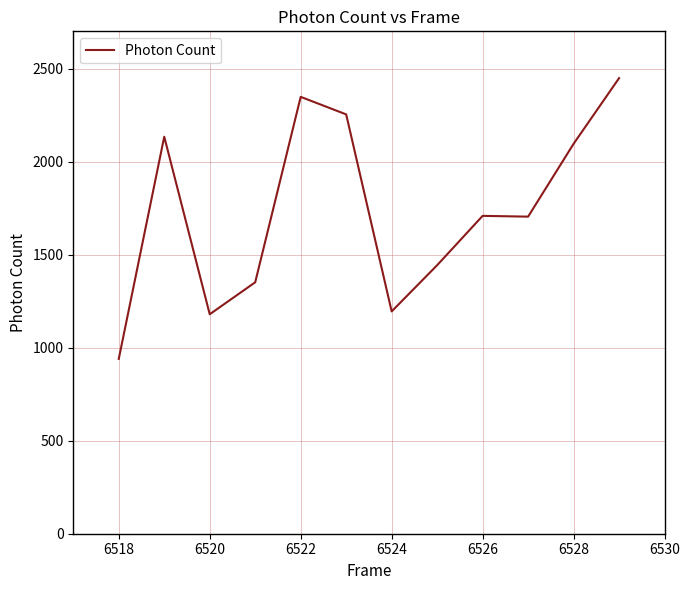

What is the smallest value displayed?

939.7